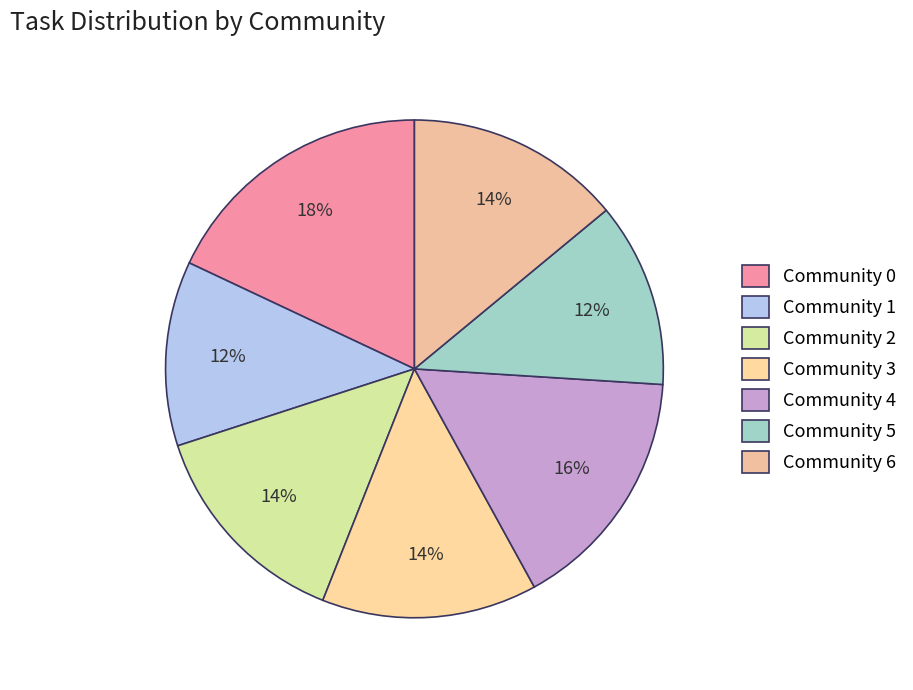

How many slices are in this pie chart?

7